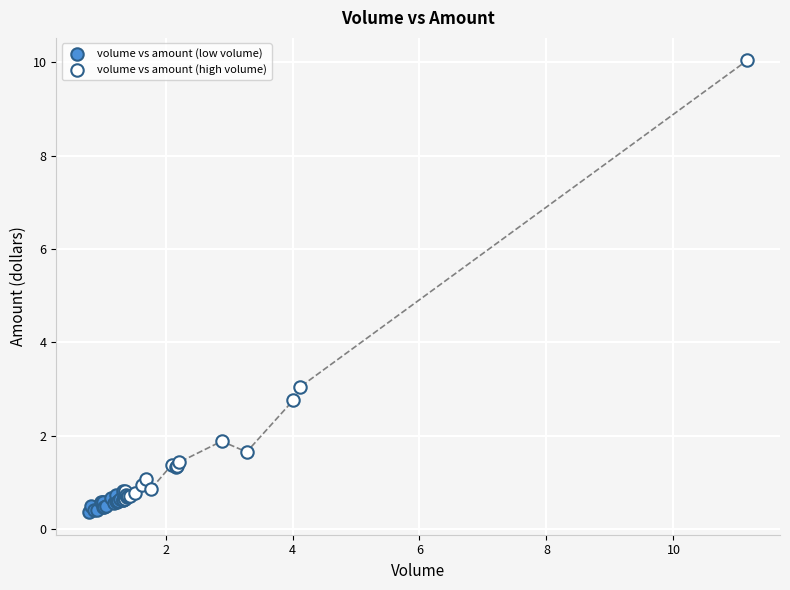

What are all the series names shown in the legend?

volume vs amount (low volume), volume vs amount (high volume)